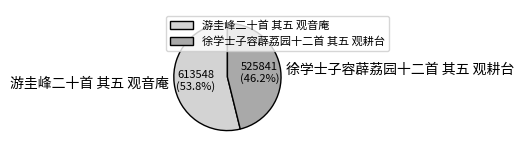

Rank the categories by value from lowest to highest.

徐学士子容薜荔园十二首 其五 观耕台, 游圭峰二十首 其五 观音庵